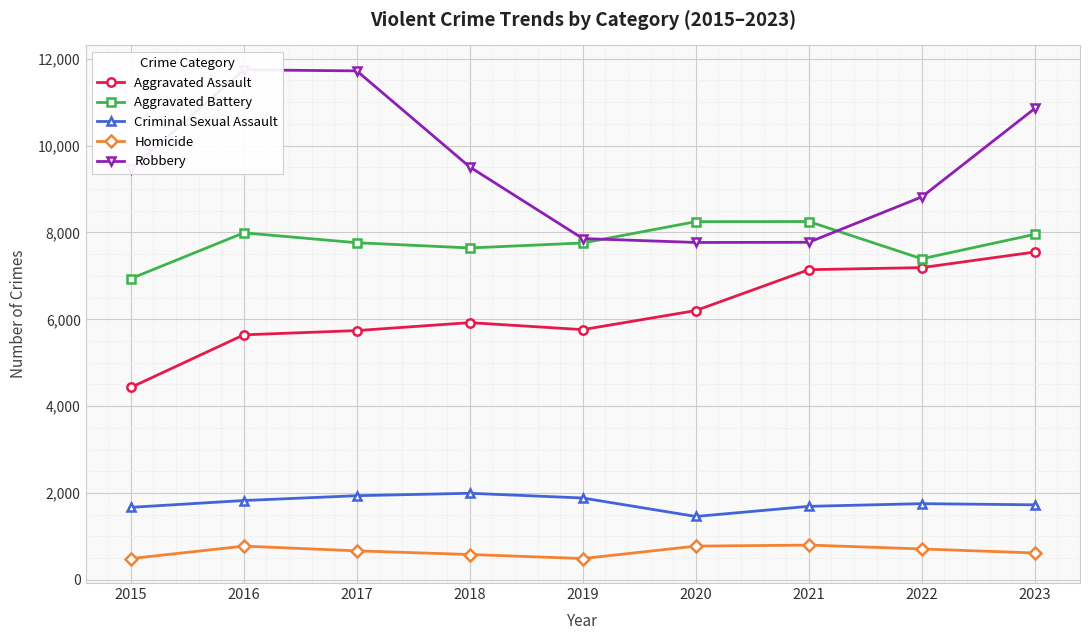

The Homicide series shows 802 at 2021. True or false?

True